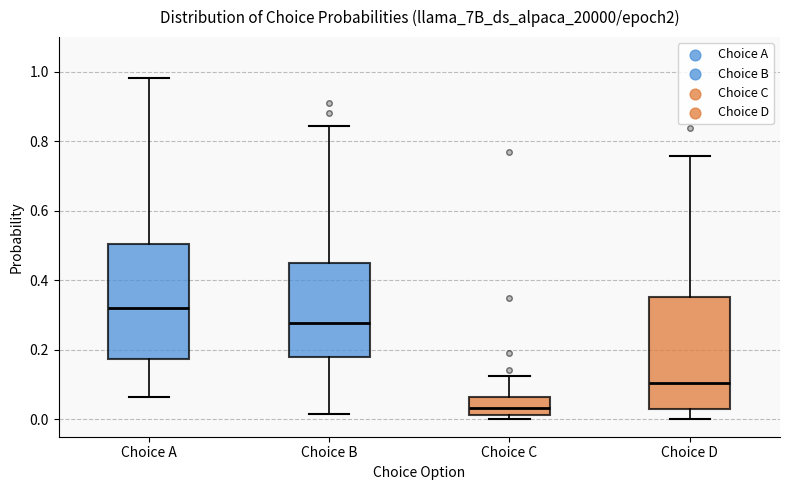

Reading left to right, transcribe this box plot: for each box, give where its median line is, the range the box spans, and where its two whiskers end, as read against the y-axis. The values are not printed on the chart, so give them approximately, as read against the axis.

Choice A: median 0.32, box 0.18 to 0.50, whiskers 0.06 to 0.98
Choice B: median 0.28, box 0.18 to 0.44, whiskers 0.02 to 0.84
Choice C: median 0.04, box 0.02 to 0.06, whiskers 0.00 to 0.12
Choice D: median 0.10, box 0.02 to 0.36, whiskers 0.00 to 0.76